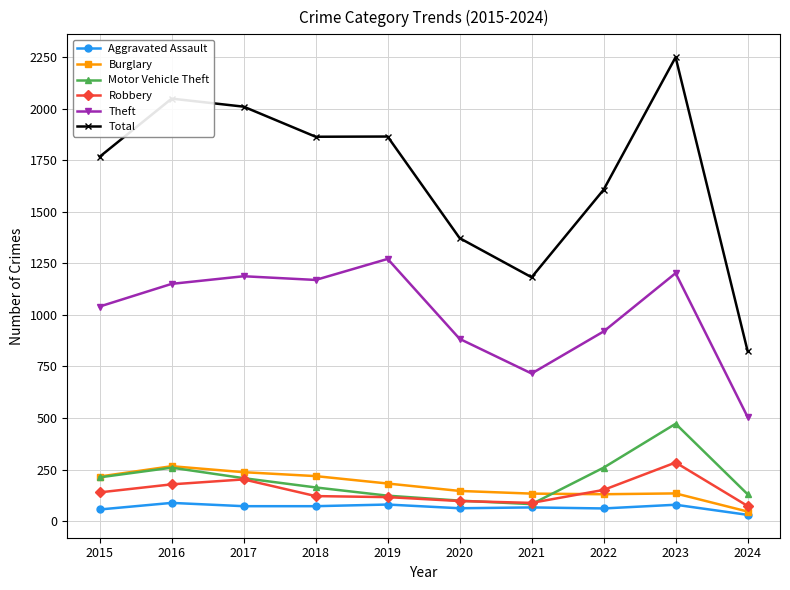

True or false: Aggravated Assault has a value of 80 at 2019.

True